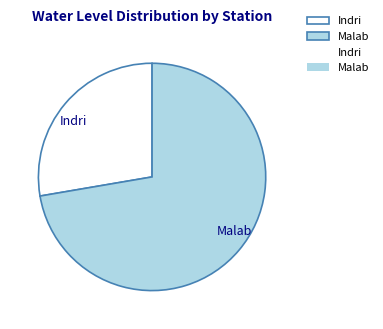

What is the largest slice in the pie chart?

Malab